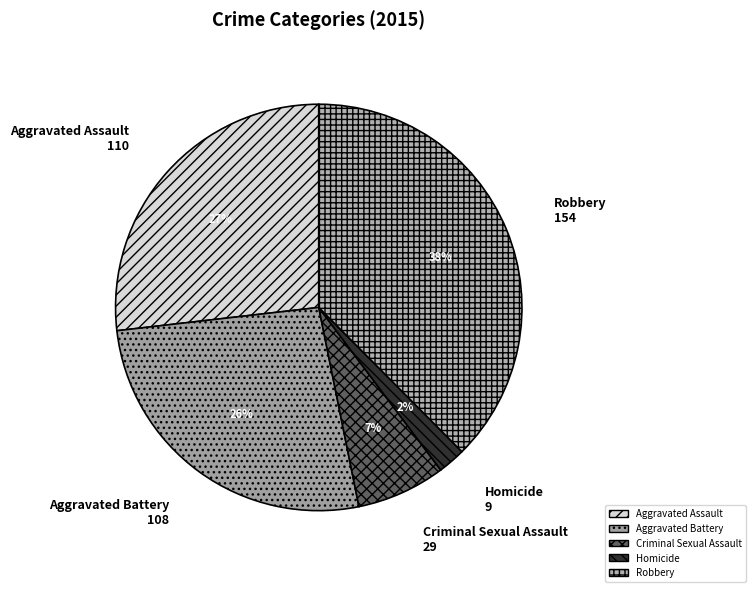

True or false: Robbery accounts for 38% of the total.

True